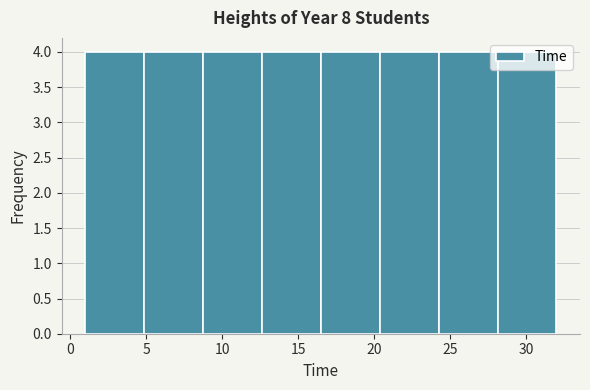

What is the height of the bar covering 12.5 to 16.5 on the x-axis? Neither the bar edges nor the heights are printed on the chart, so give them approximately, as read against the axes.

4